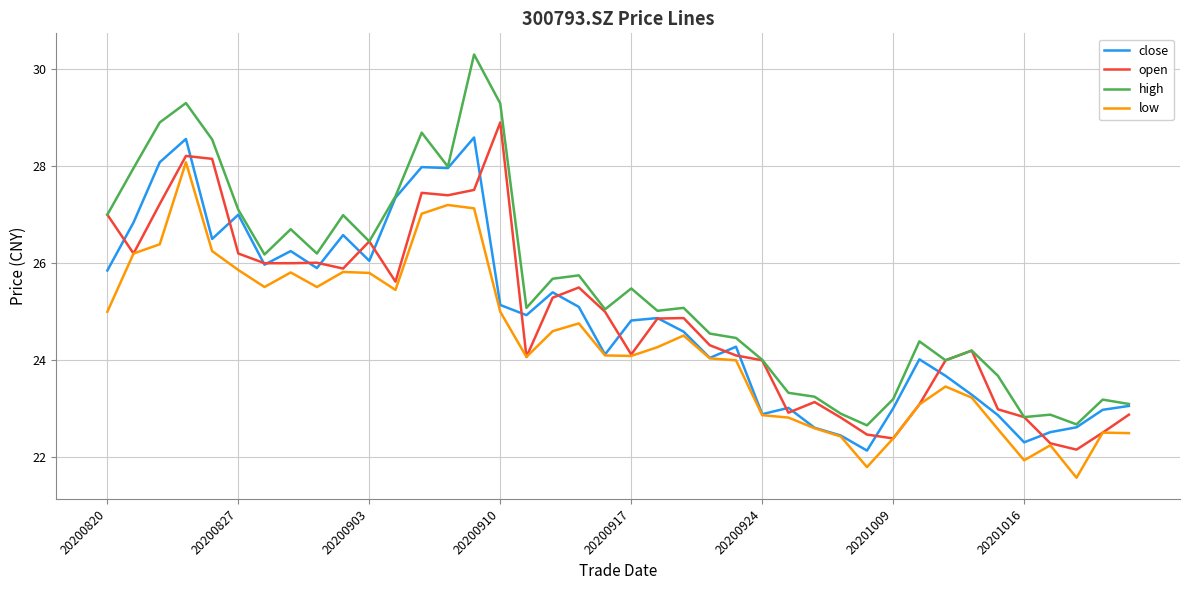

True or false: high and low cross at least once.

False